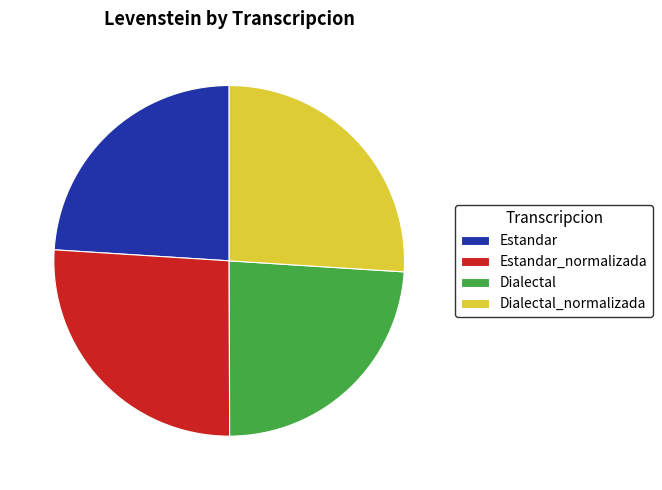

Combined, do Estandar_normalizada and Dialectal_normalizada account for over 50%?

Yes